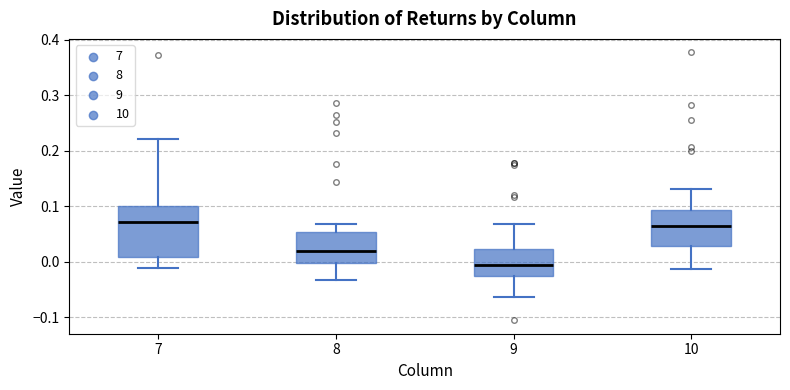

Which box's median line is the lowest?

9